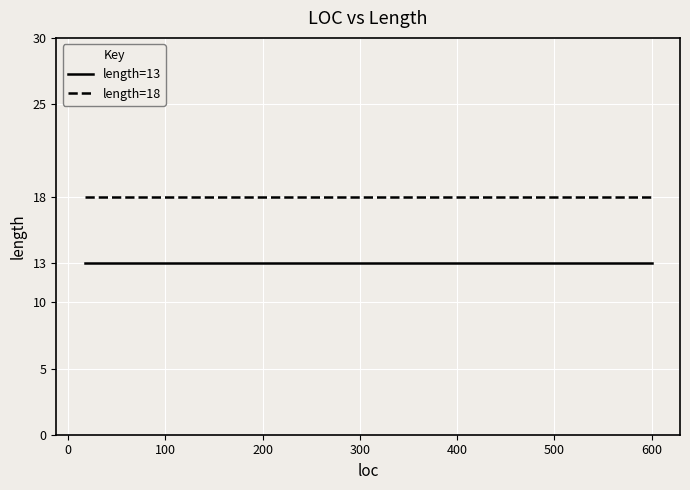

List the series in order of their overall mean, lowest first.

length=13, length=18